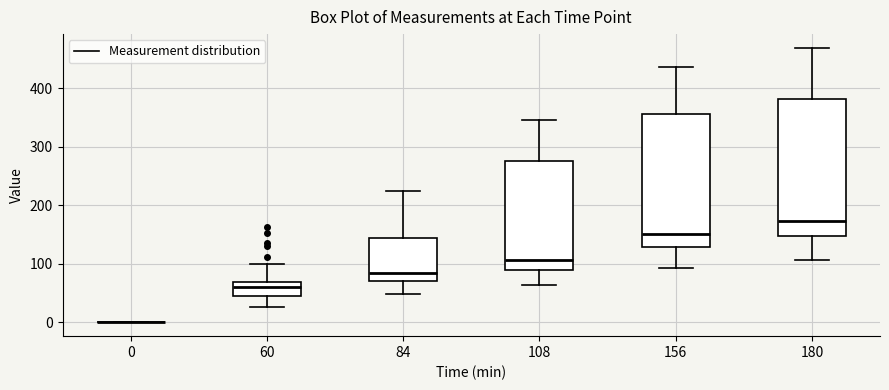

Reading left to right, read every box against the y-axis: the position of its median line, the range the box covers, and the ends of its whiskers. The values are not printed on the chart, so give them approximately, as read against the axis.

0: box collapsed to a line at 0, whiskers 0 to 0
60: median 60, box 50 to 70, whiskers 30 to 100
84: median 80, box 70 to 140, whiskers 50 to 220
108: median 110, box 90 to 280, whiskers 60 to 340
156: median 150, box 130 to 360, whiskers 90 to 440
180: median 170, box 150 to 380, whiskers 110 to 470